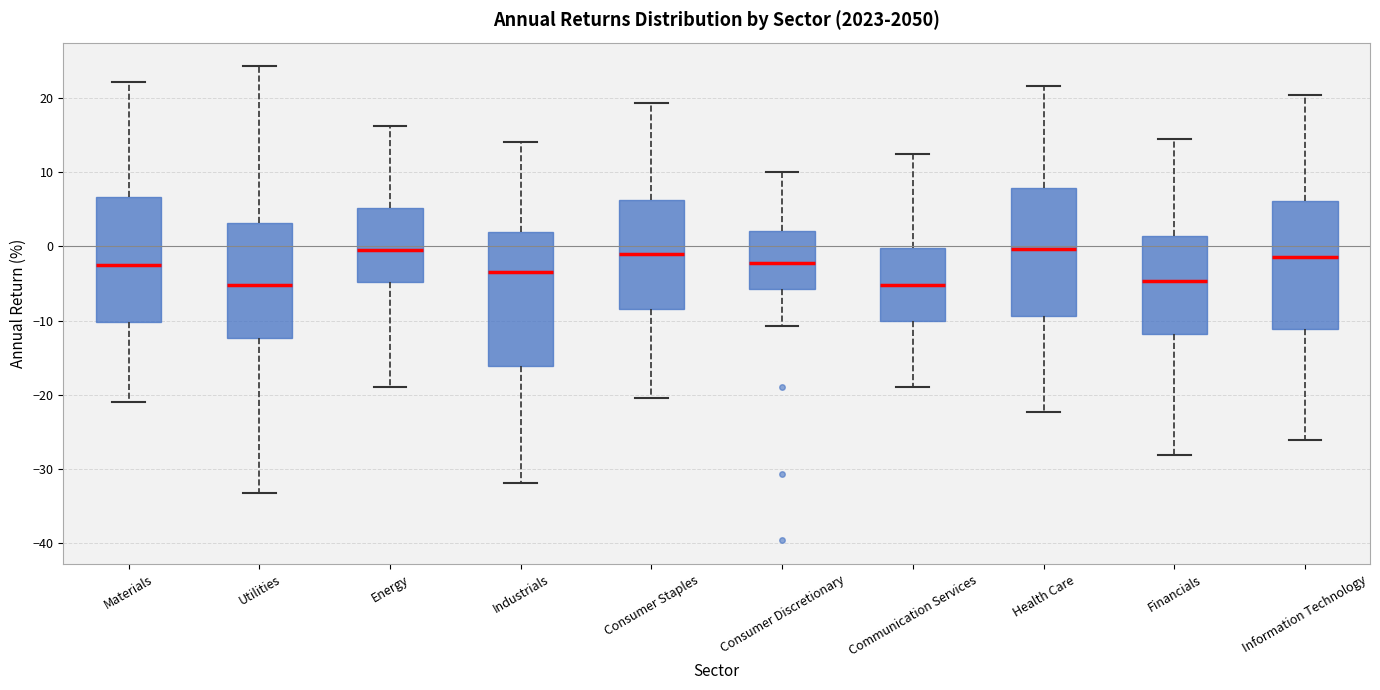

Reading left to right, read every box against the y-axis: the position of its median line, the range the box covers, and the ends of its whiskers. The values are not printed on the chart, so give them approximately, as read against the axis.

Materials: median -3, box -10 to 7, whiskers -21 to 22
Utilities: median -5, box -12 to 3, whiskers -33 to 24
Energy: median 0, box -5 to 5, whiskers -19 to 16
Industrials: median -3, box -16 to 2, whiskers -32 to 14
Consumer Staples: median -1, box -8 to 6, whiskers -20 to 19
Consumer Discretionary: median -2, box -6 to 2, whiskers -11 to 10
Communication Services: median -5, box -10 to 0, whiskers -19 to 13
Health Care: median 0, box -9 to 8, whiskers -22 to 22
Financials: median -5, box -12 to 1, whiskers -28 to 14
Information Technology: median -1, box -11 to 6, whiskers -26 to 20